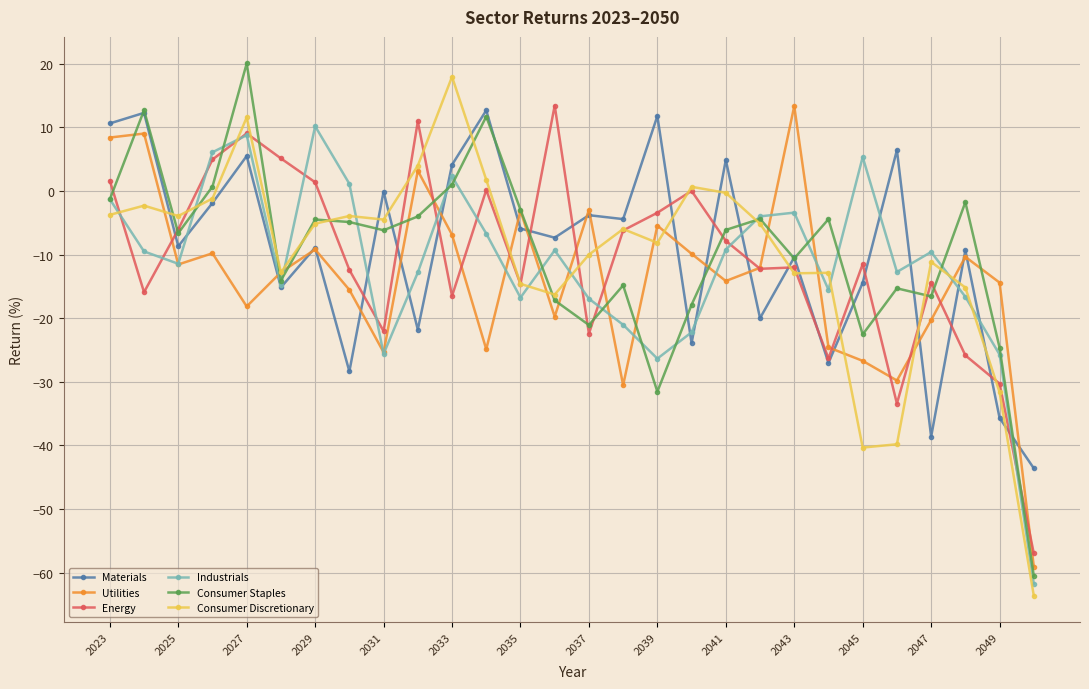

True or false: Industrials has more than 2 interior local peaks.

True